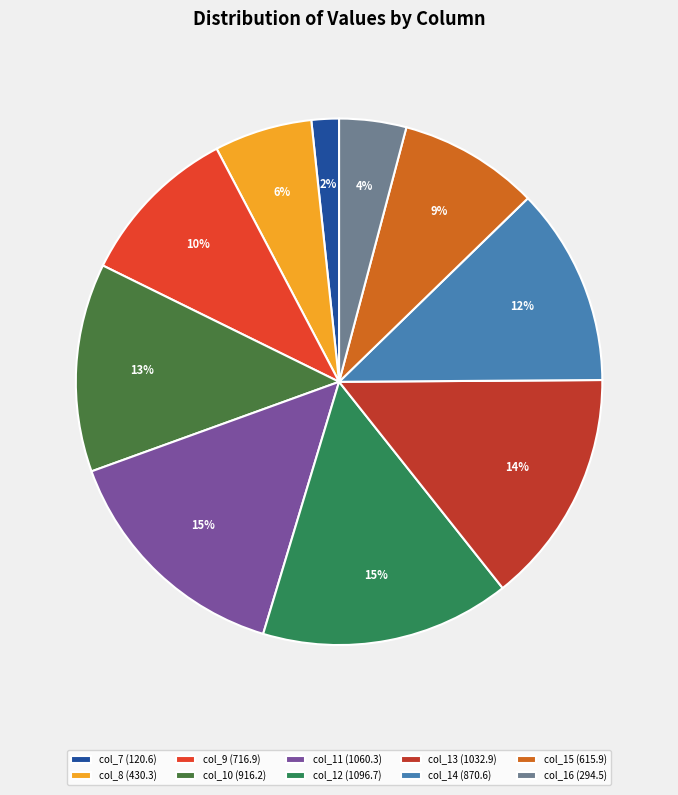

How many segments does this pie chart have?

10